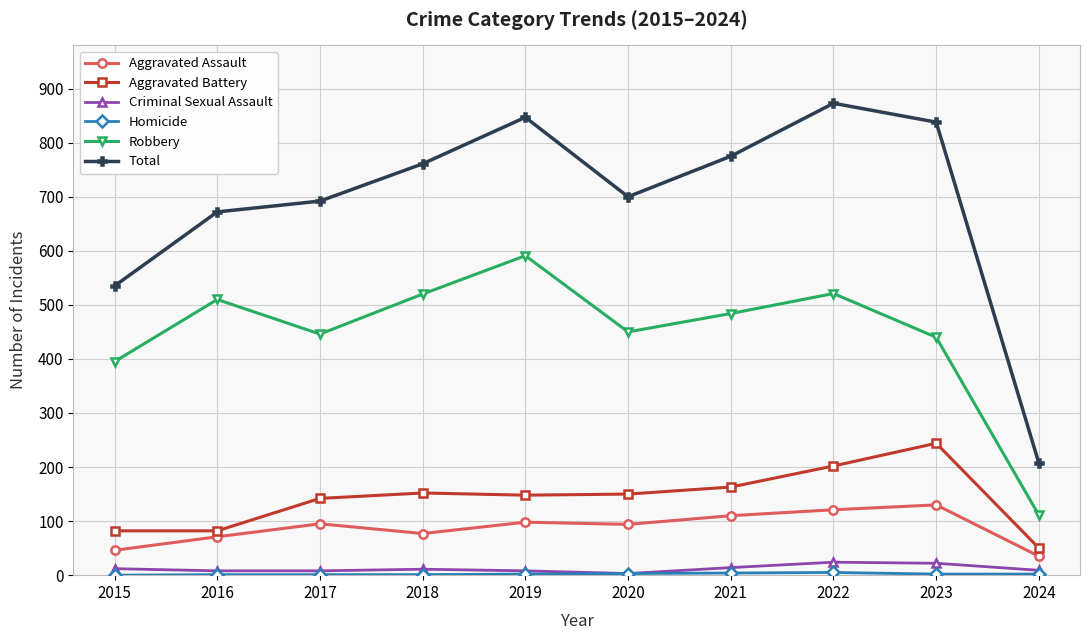

How many lines are shown in the chart?

6